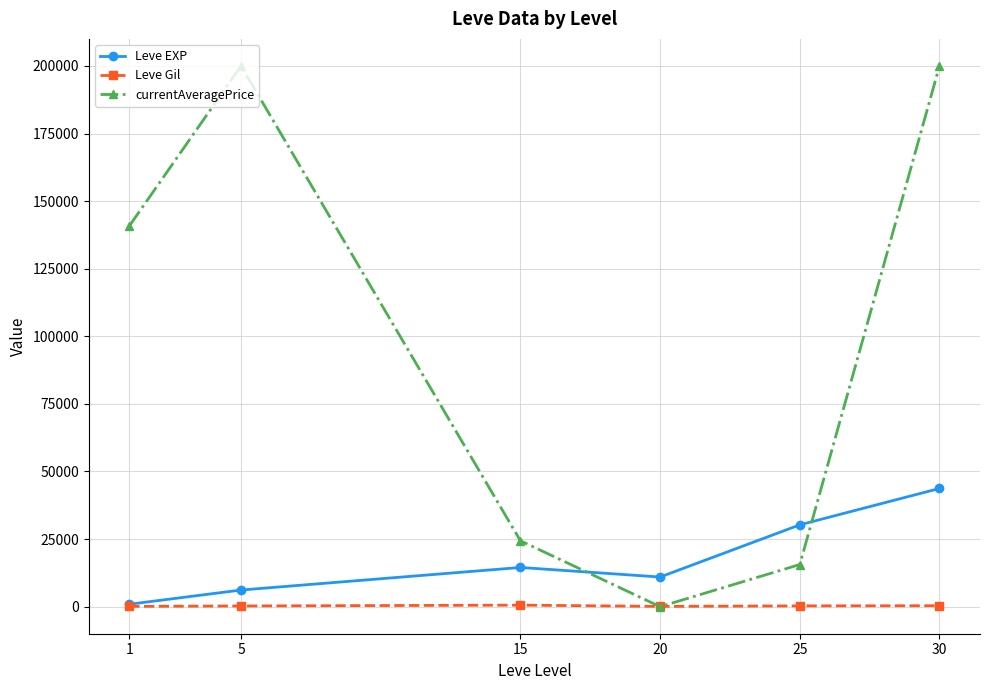

Which series has the widest spread of values?

currentAveragePrice